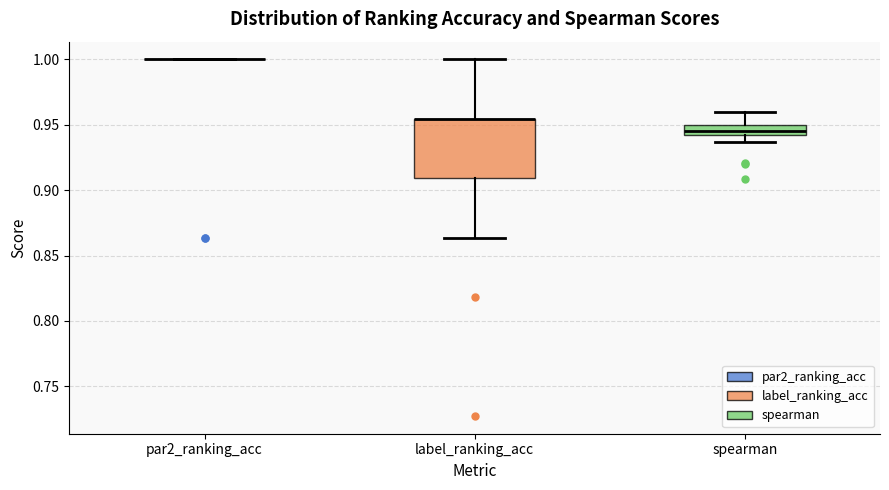

Where does the lower whisker of the box for spearman end on the y-axis? The values are not printed on the chart, so give them approximately, as read against the axis.

0.935